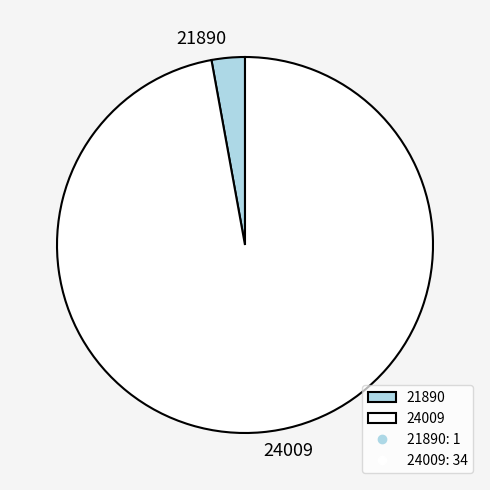

How many slices are in this pie chart?

2